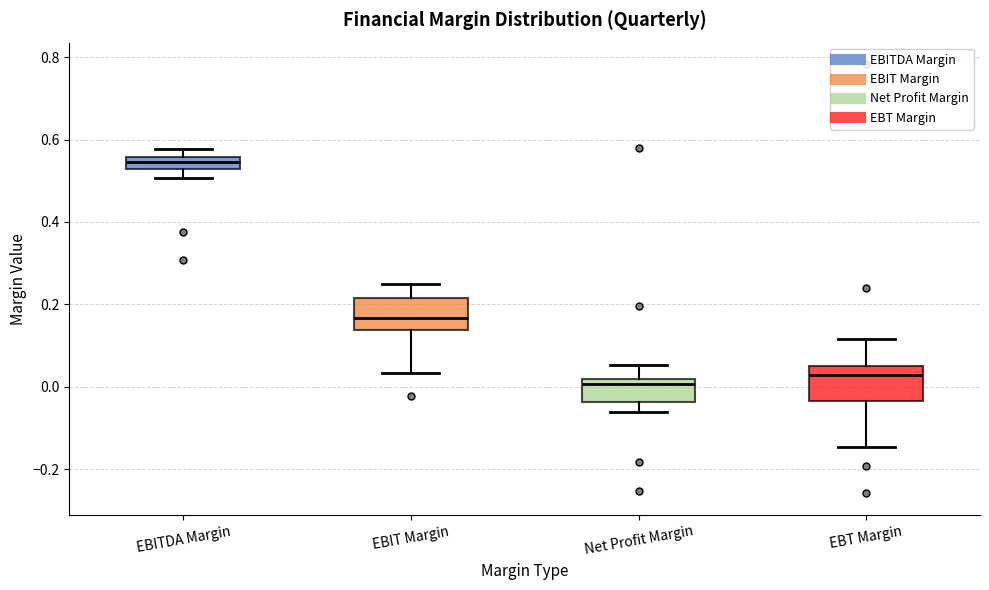

Where does the lower whisker of the box for Net Profit Margin end on the y-axis? The values are not printed on the chart, so give them approximately, as read against the axis.

-0.06